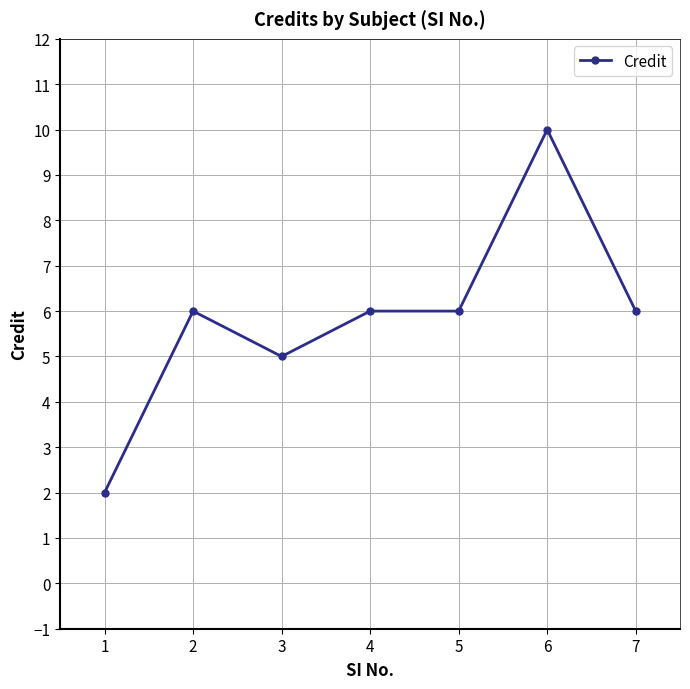

True or false: the data shows 4 at 5.

False